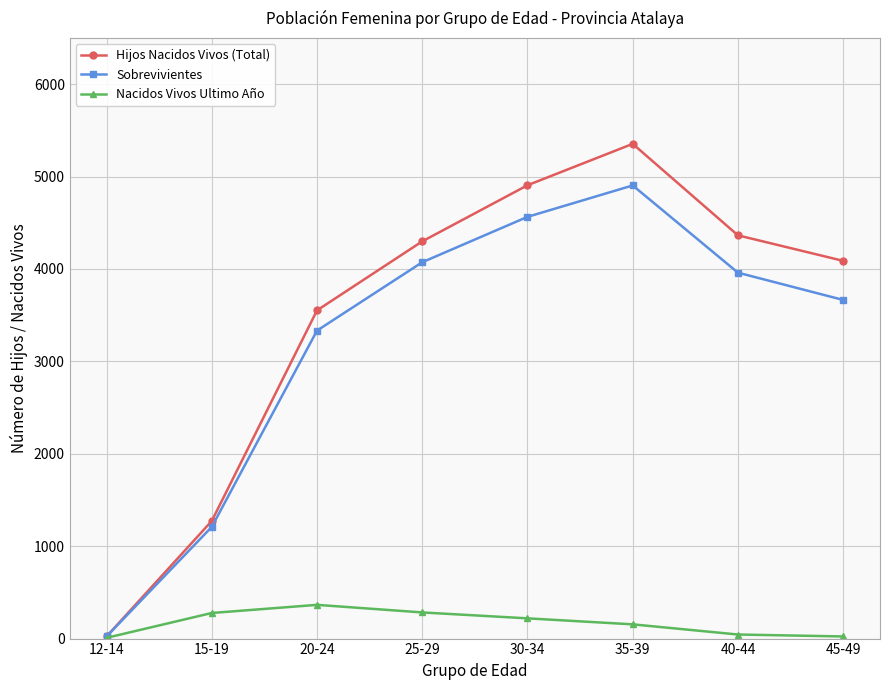

Which series has the widest spread of values?

Hijos Nacidos Vivos (Total)